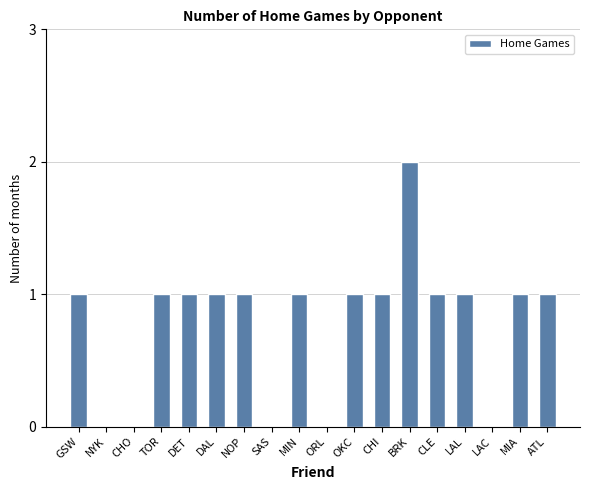

What is the sum of all values?

14